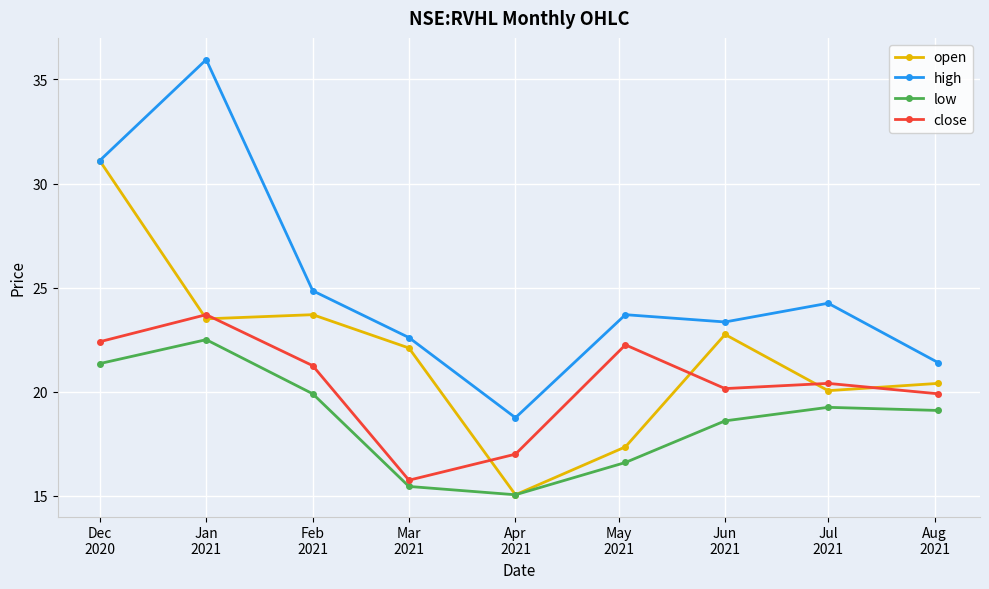

What is the greatest value displayed?

36.0